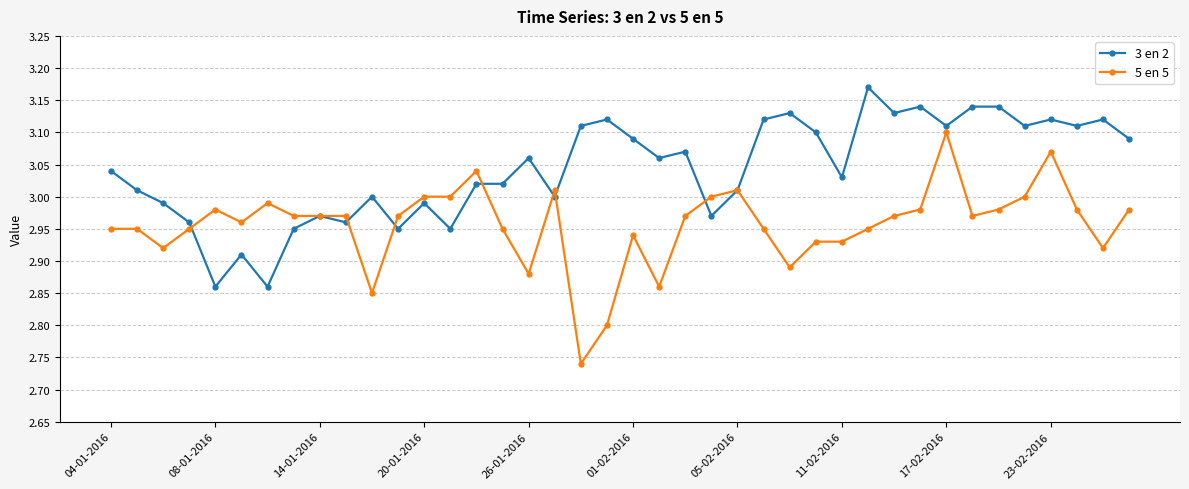

Does the chart have visible grid lines?

Yes